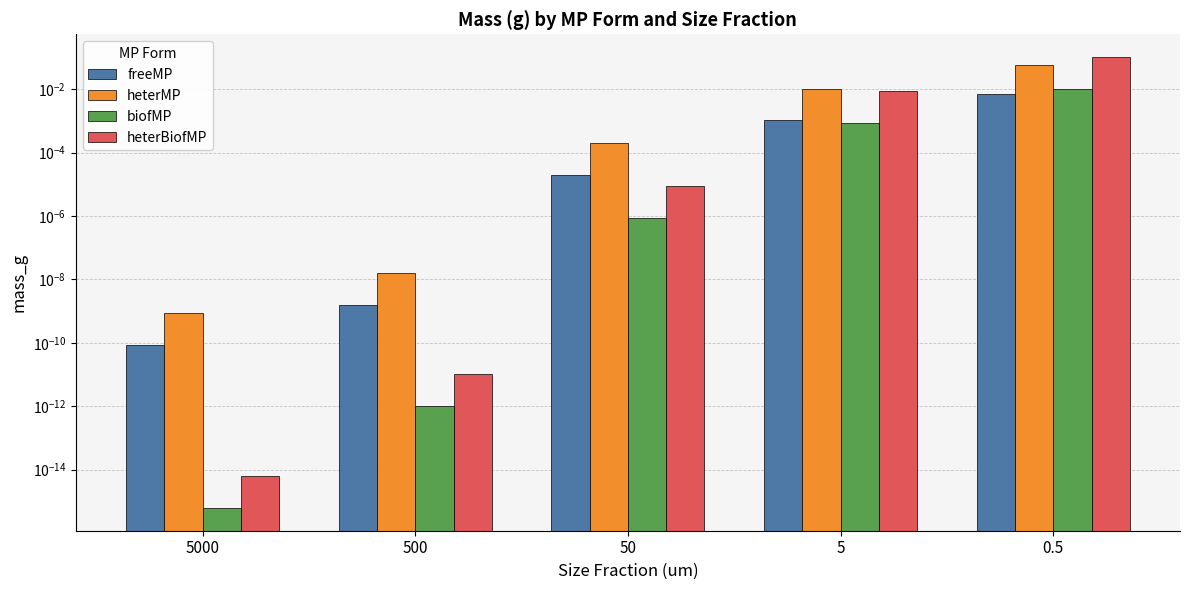

Which series changed the most between 500 and 0.5?

heterBiofMP